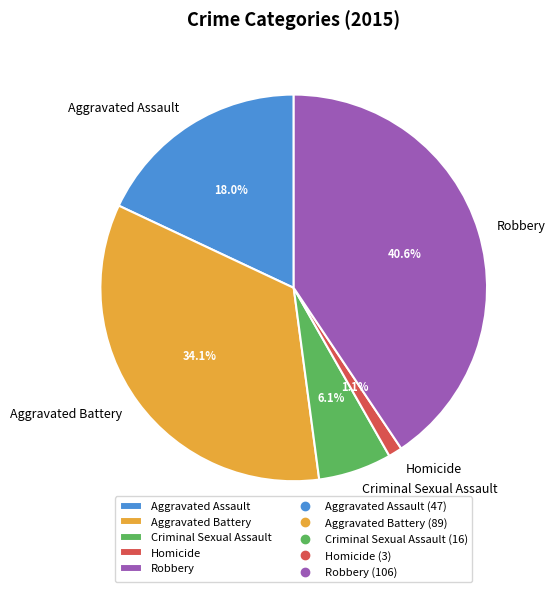

Which slice is the largest?

Robbery